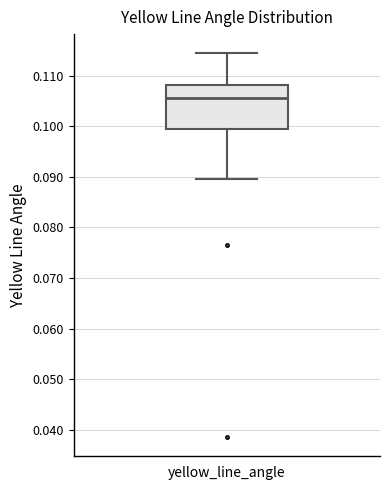

Read this box plot against the y-axis: the position of the median line, the range covered by the box, and the ends of both whiskers. The values are not printed on the chart, so give them approximately, as read against the axis.

median 0.106, box 0.099 to 0.108, whiskers 0.090 to 0.114